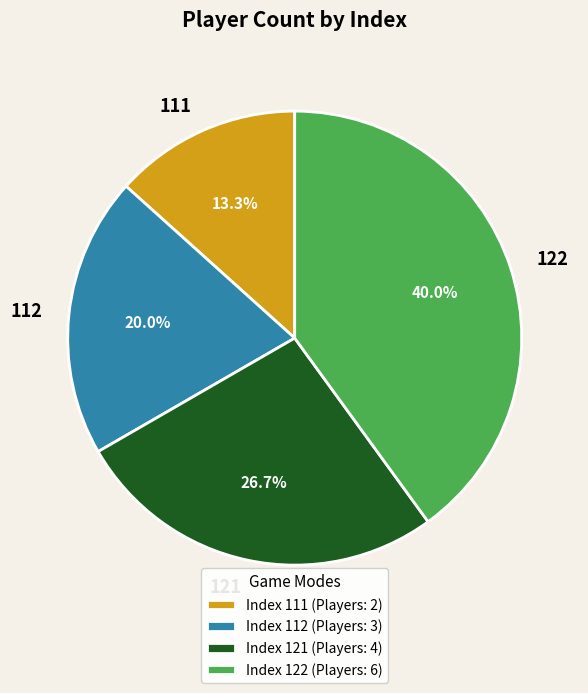

Do 122 and 112 together represent more than half of the pie?

Yes